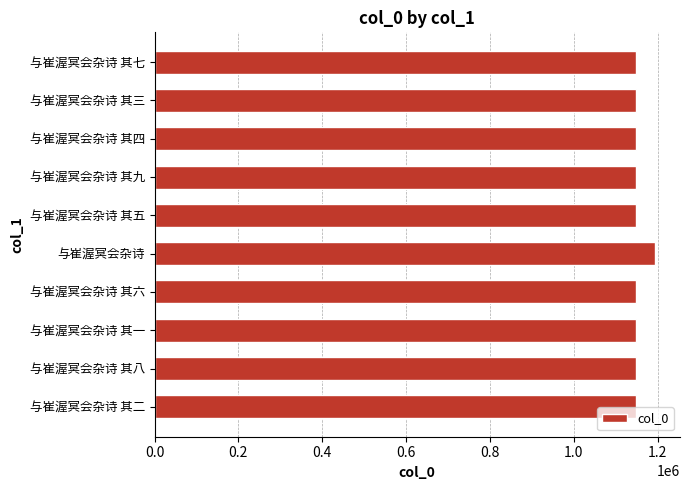

What is the smallest value displayed?

1147515